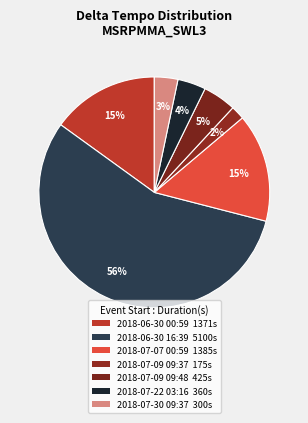

How many segments does this pie chart have?

7